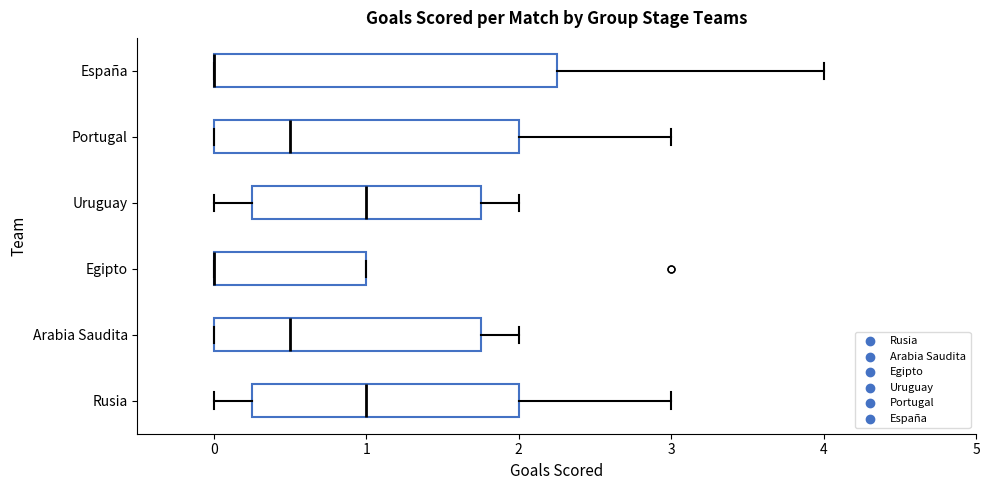

Reading bottom to top, transcribe this box plot: for each box, give where its median line is, the range the box spans, and where its two whiskers end, as read against the x-axis. The values are not printed on the chart, so give them approximately, as read against the axis.

Rusia: median 1.0, box 0.3 to 2.0, whiskers 0.0 to 3.0
Arabia Saudita: median 0.5, box 0.0 to 1.8, whiskers 0.0 to 2.0
Egipto: median 0.0 (drawn on the box's left edge), box 0.0 to 1.0, whiskers 0.0 to 1.0
Uruguay: median 1.0, box 0.3 to 1.8, whiskers 0.0 to 2.0
Portugal: median 0.5, box 0.0 to 2.0, whiskers 0.0 to 3.0
España: median 0.0 (drawn on the box's left edge), box 0.0 to 2.3, whiskers 0.0 to 4.0